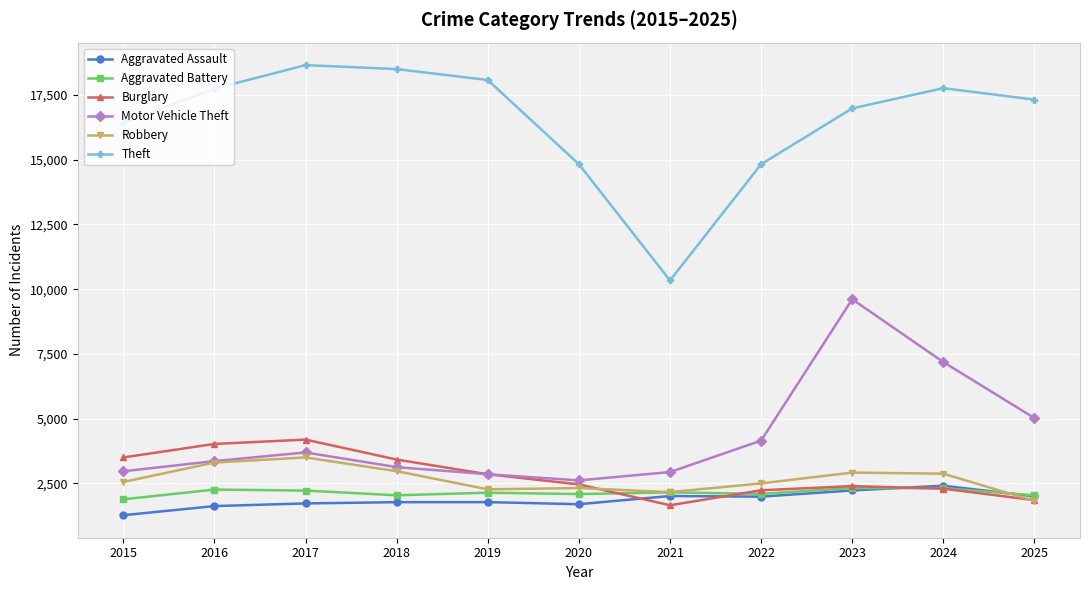

What are all the series names shown in the legend?

Aggravated Assault, Aggravated Battery, Burglary, Motor Vehicle Theft, Robbery, Theft